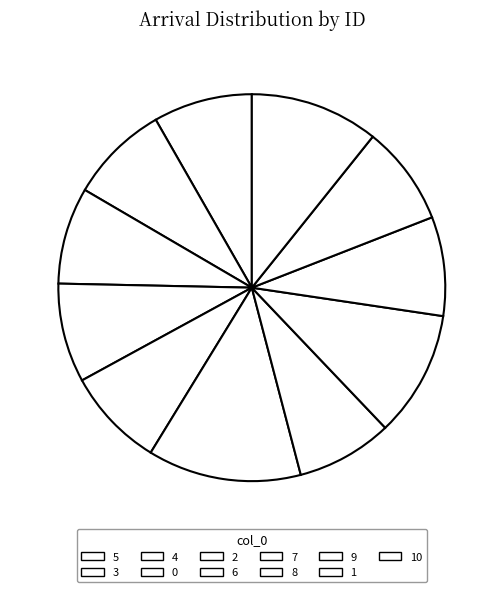

What is the smallest slice in the pie chart?

7